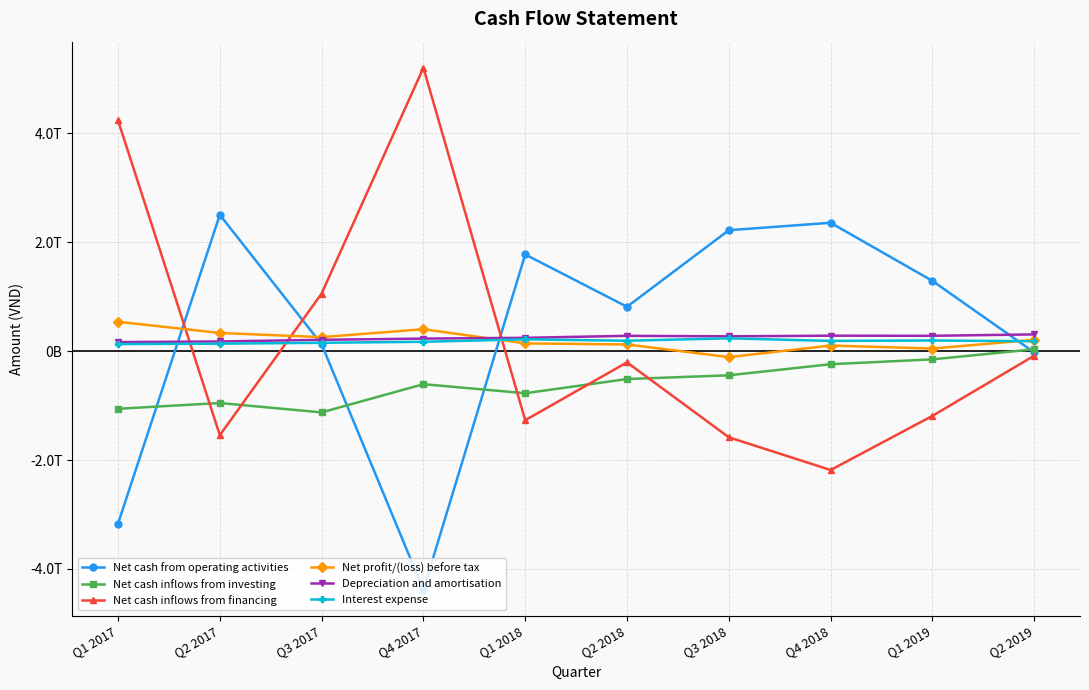

What is the label of the 5th point from the left?

Q1 2018